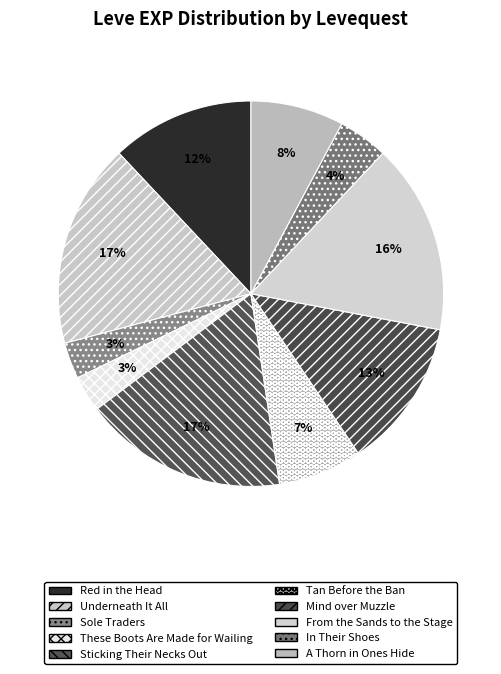

To the nearest percent, what is the average slice percentage?

10%